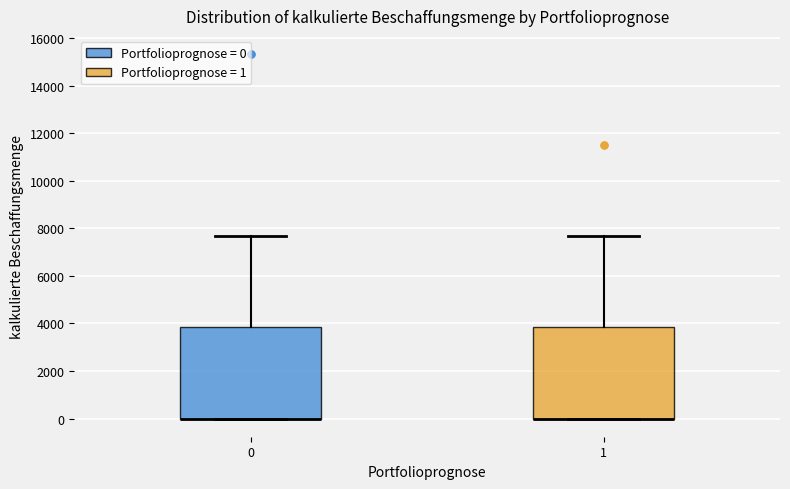

Reading left to right, transcribe this box plot: for each box, give where its median line is, the range the box spans, and where its two whiskers end, as read against the y-axis. The values are not printed on the chart, so give them approximately, as read against the axis.

0: median 0 (drawn on the box's lower edge), box 0 to 3800, whiskers 0 to 7600
1: median 0 (drawn on the box's lower edge), box 0 to 3800, whiskers 0 to 7600